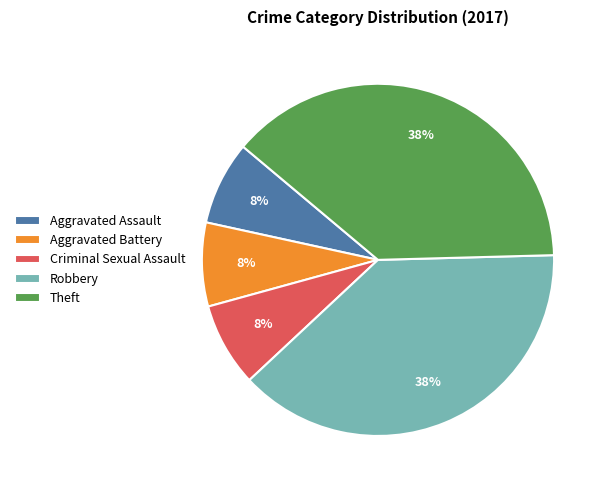

Between Aggravated Battery and Theft, which is larger?

Theft